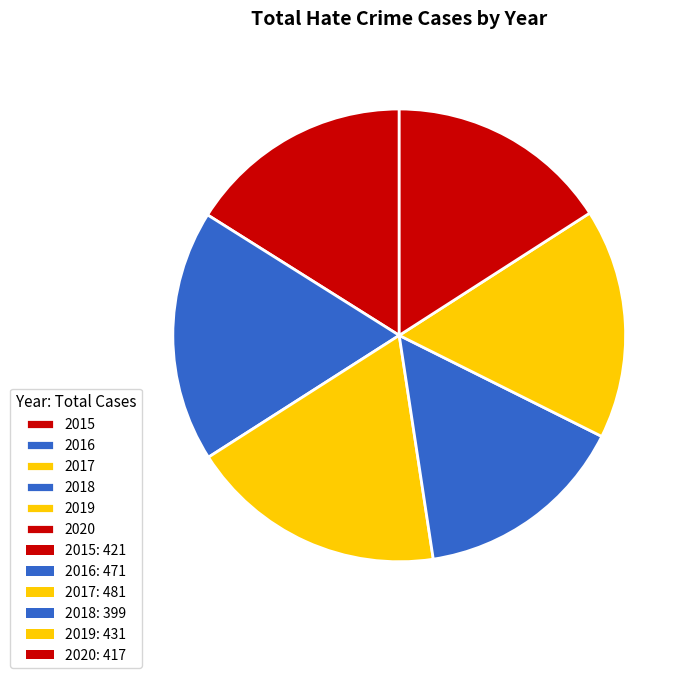

How many slices are in this pie chart?

6